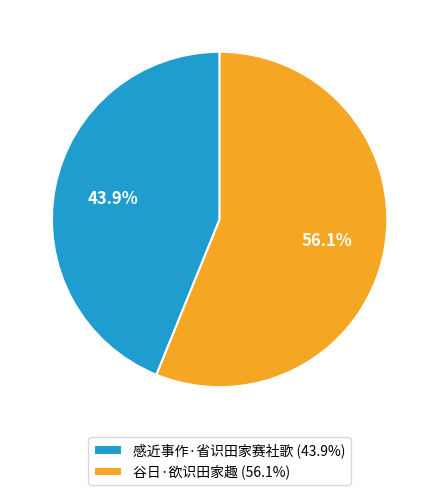

The 谷日·欲识田家趣 slice represents 56% of the pie. True or false?

True